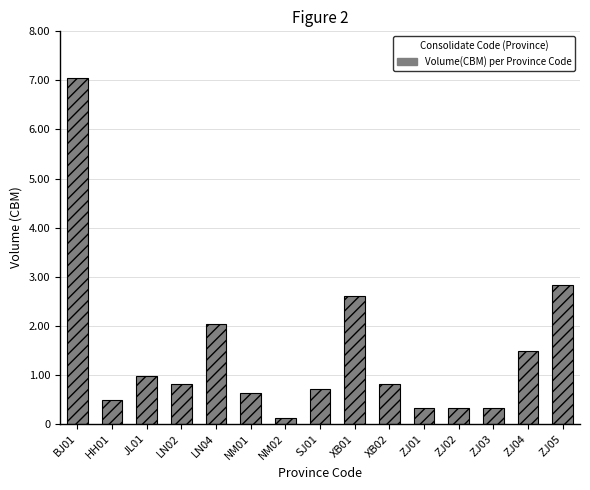

Does the chart contain any negative values?

No